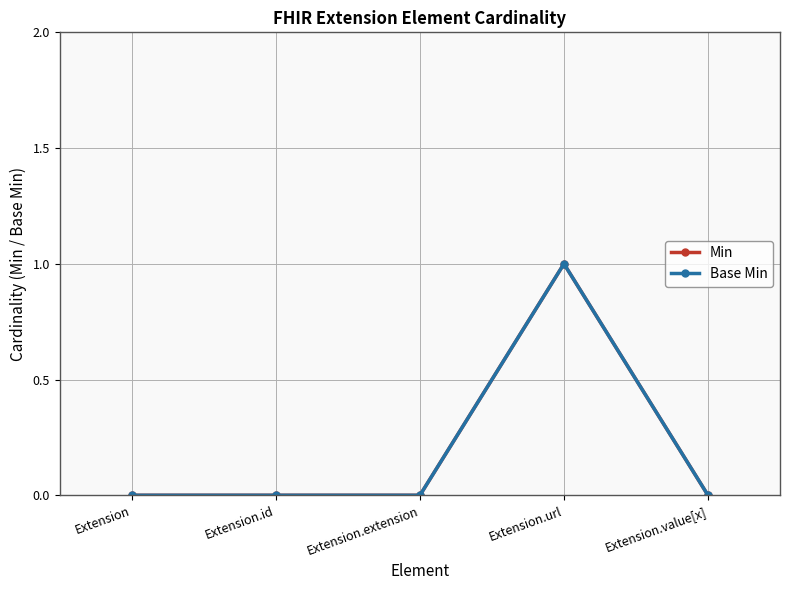

Reading left to right, extract all data points from this chart.

Min: Extension=0	Extension.id=0	Extension.extension=0	Extension.url=1	Extension.value[x]=0
Base Min: Extension=0	Extension.id=0	Extension.extension=0	Extension.url=1	Extension.value[x]=0